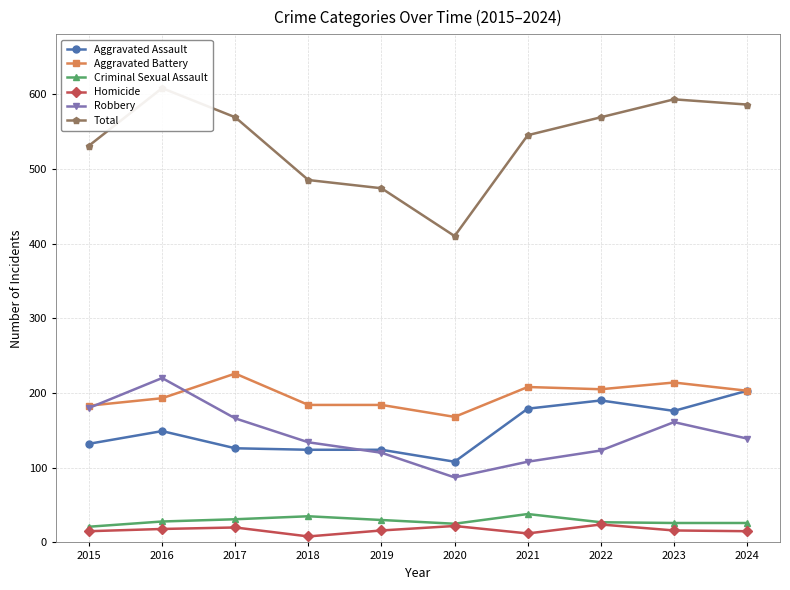

What is the difference between the maximum and minimum values in the Criminal Sexual Assault series?

17